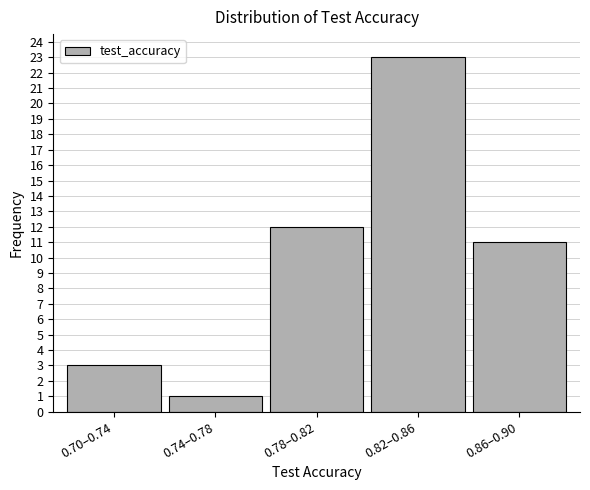

Reading right to left, transcribe all the data shown in this chart.

11	23	12	1	3